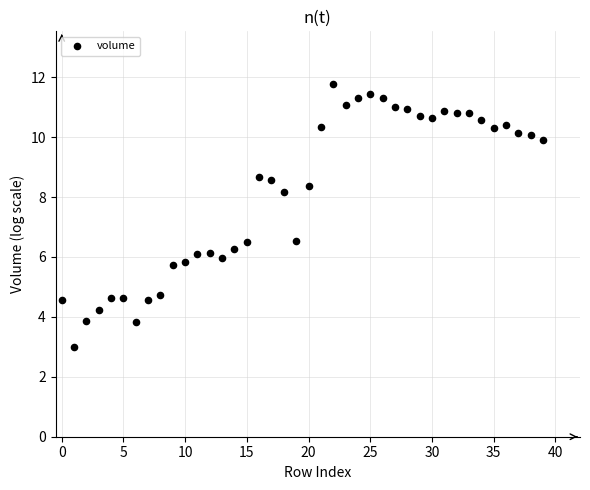

What is the range of Y values (max minus min)?

8.8